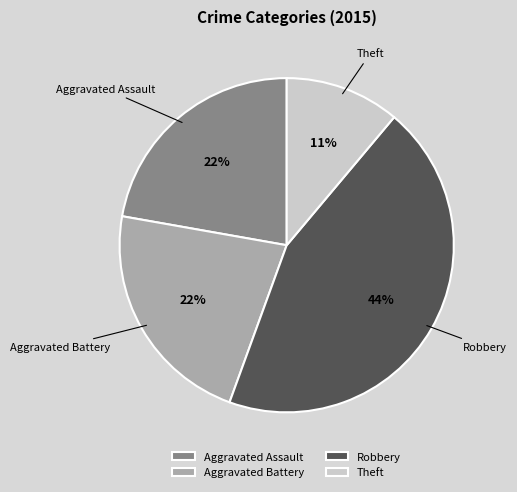

To the nearest percent, what is the difference between the Robbery and Aggravated Assault slice percentages?

22%